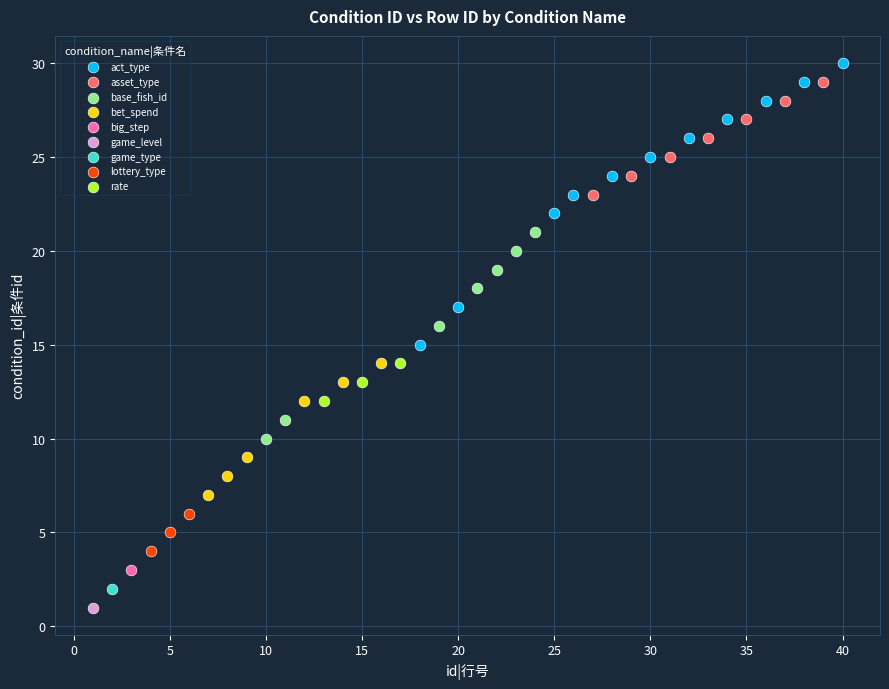

Which series reaches the maximum Y coordinate?

act_type